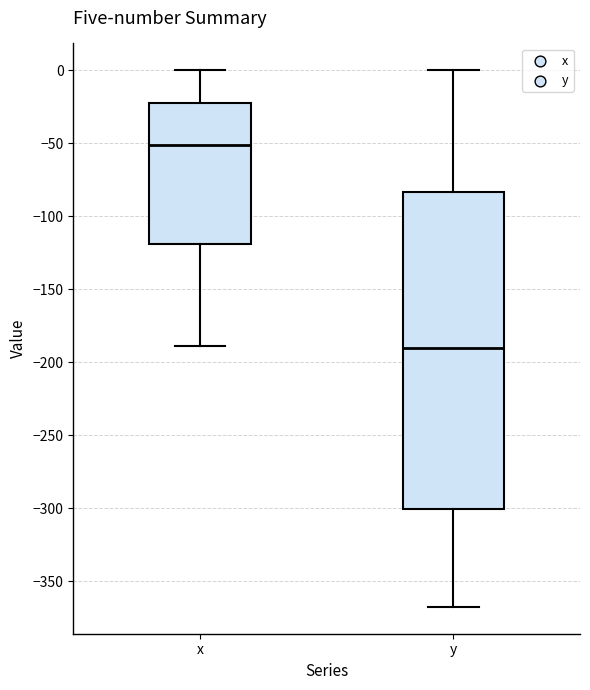

Comparing the boxes themselves (not the whiskers), which one is the tallest?

y